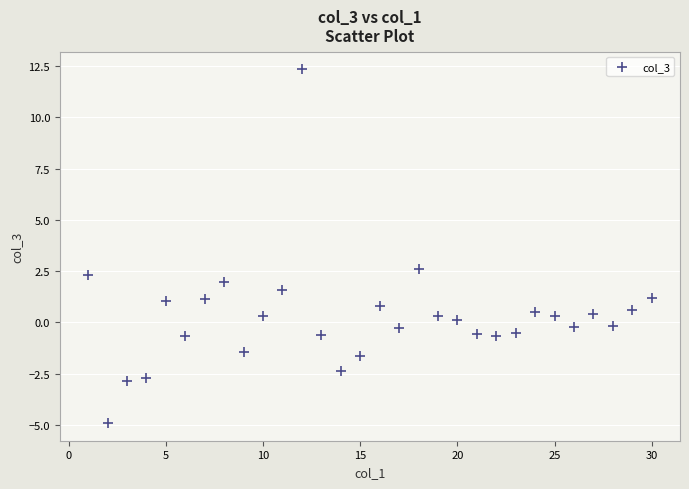

What Y value in the scatter plot is closest to 3?

2.6